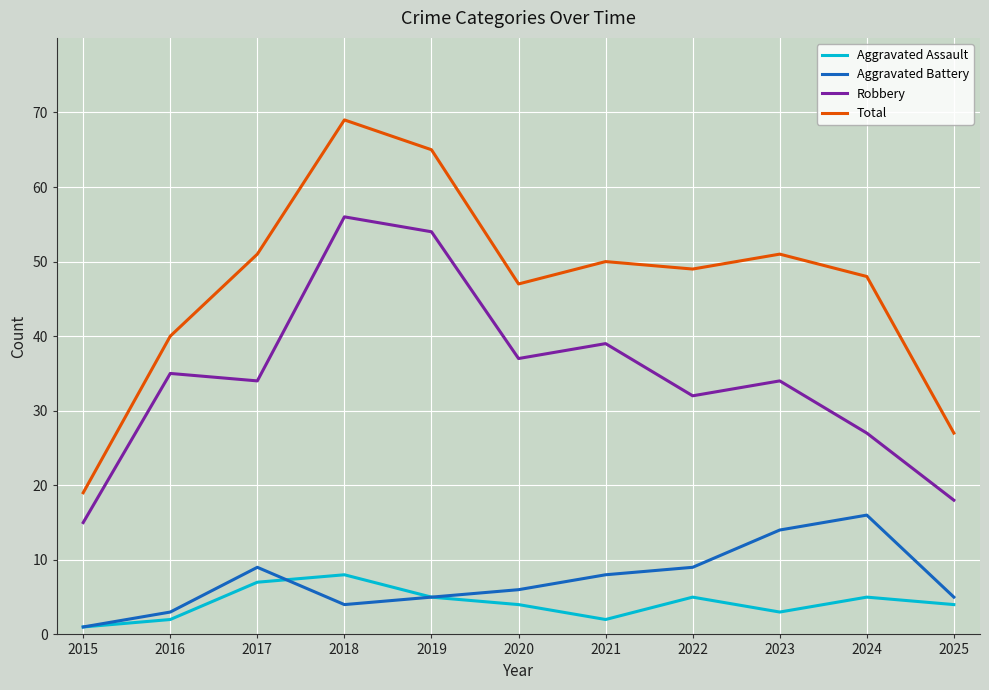

Between 2021 and 2025, which series saw the biggest shift?

Total